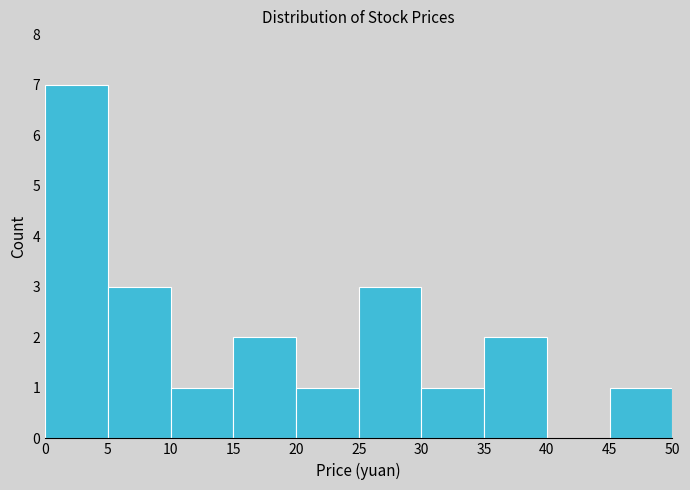

Reading left to right, transcribe this chart: for each bar, give the range it covers on the x-axis and its height. The values are not printed on the chart, so give them approximately, as read against the axis.

0 to 5: 7
5 to 10: 3
10 to 15: 1
15 to 20: 2
20 to 25: 1
25 to 30: 3
30 to 35: 1
35 to 40: 2
40 to 45: 0
45 to 50: 1